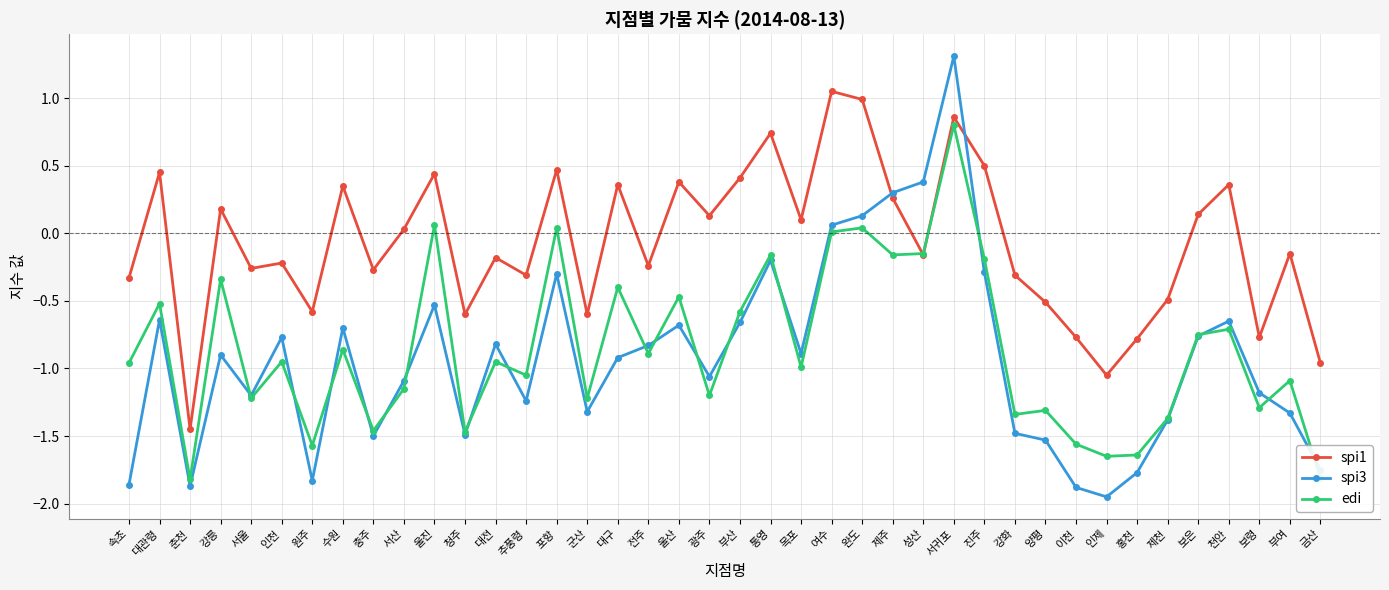

Where is the first local maximum for edi?

대관령